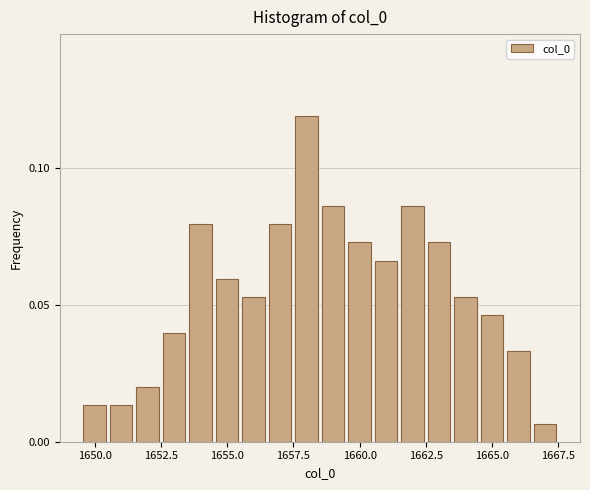

Read against the x-axis, roughly where is the centre of the tallest bar?

1658.0